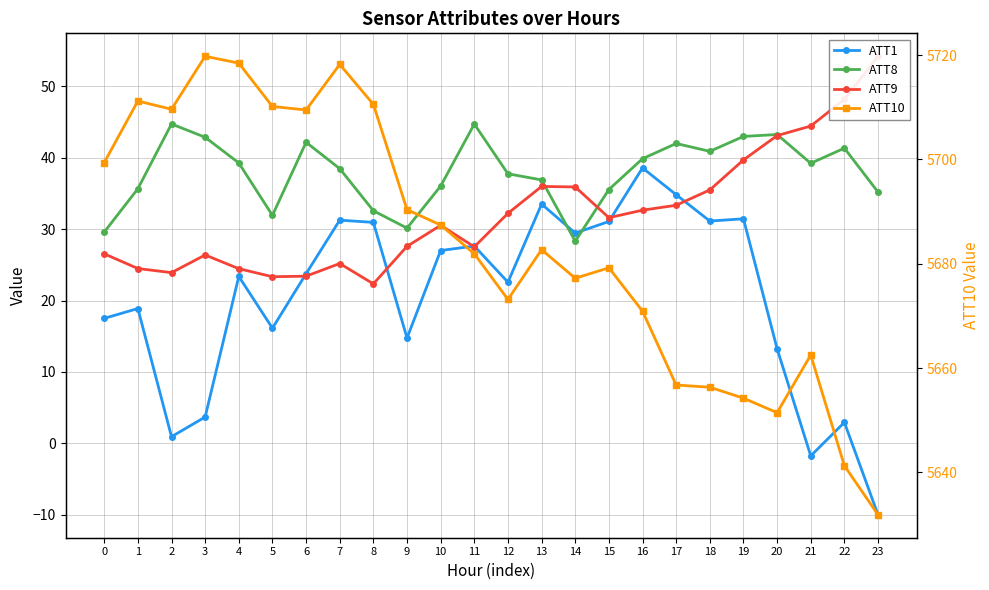

At which label does ATT9 first exceed 31?

12